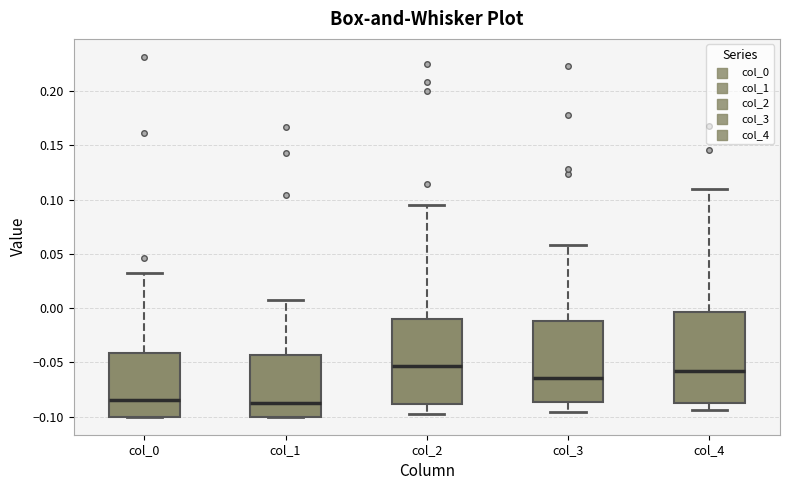

Reading left to right, transcribe this box plot: for each box, give where its median line is, the range the box spans, and where its two whiskers end, as read against the y-axis. The values are not printed on the chart, so give them approximately, as read against the axis.

col_0: median -0.085, box -0.100 to -0.040, whiskers -0.100 to 0.030
col_1: median -0.090, box -0.100 to -0.045, whiskers -0.100 to 0.010
col_2: median -0.055, box -0.090 to -0.010, whiskers -0.095 to 0.095
col_3: median -0.065, box -0.085 to -0.010, whiskers -0.095 to 0.060
col_4: median -0.060, box -0.085 to -0.005, whiskers -0.095 to 0.110